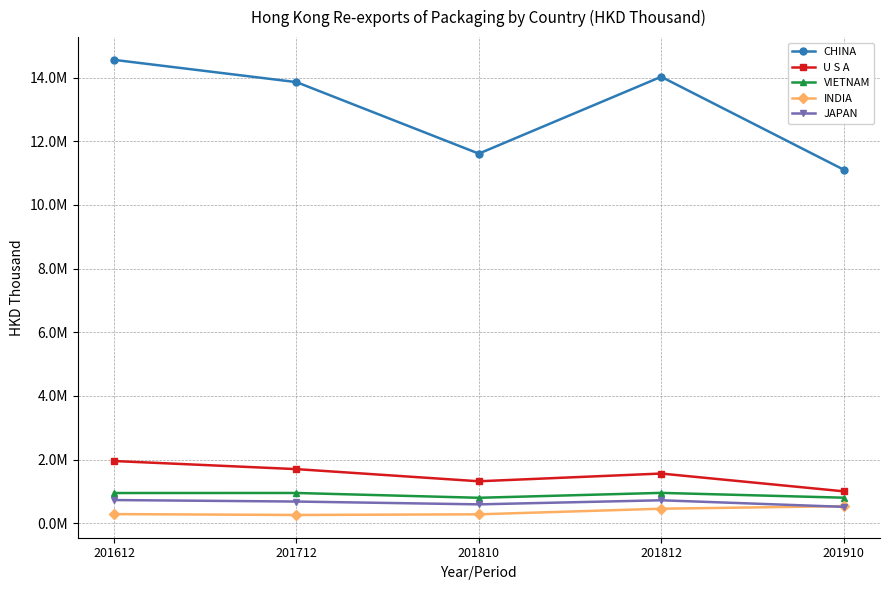

Does the chart have visible grid lines?

Yes